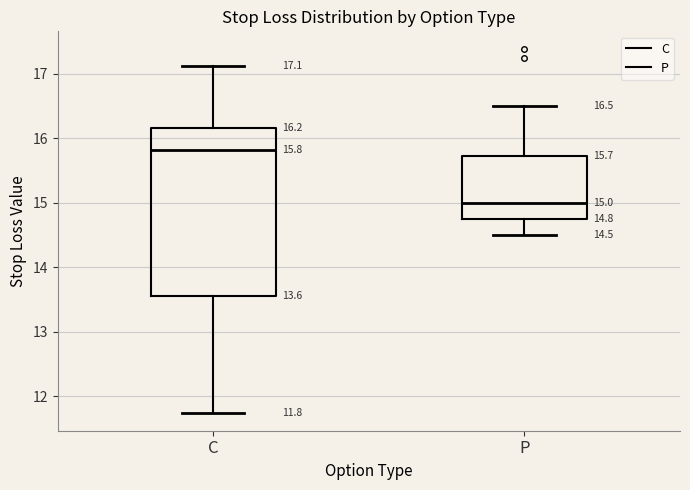

Which box is the tallest, from its lower edge to its upper edge?

C